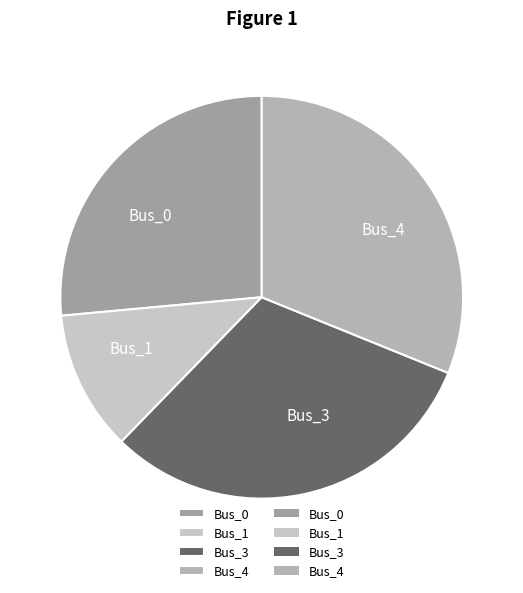

Which slice is the smallest?

Bus_1